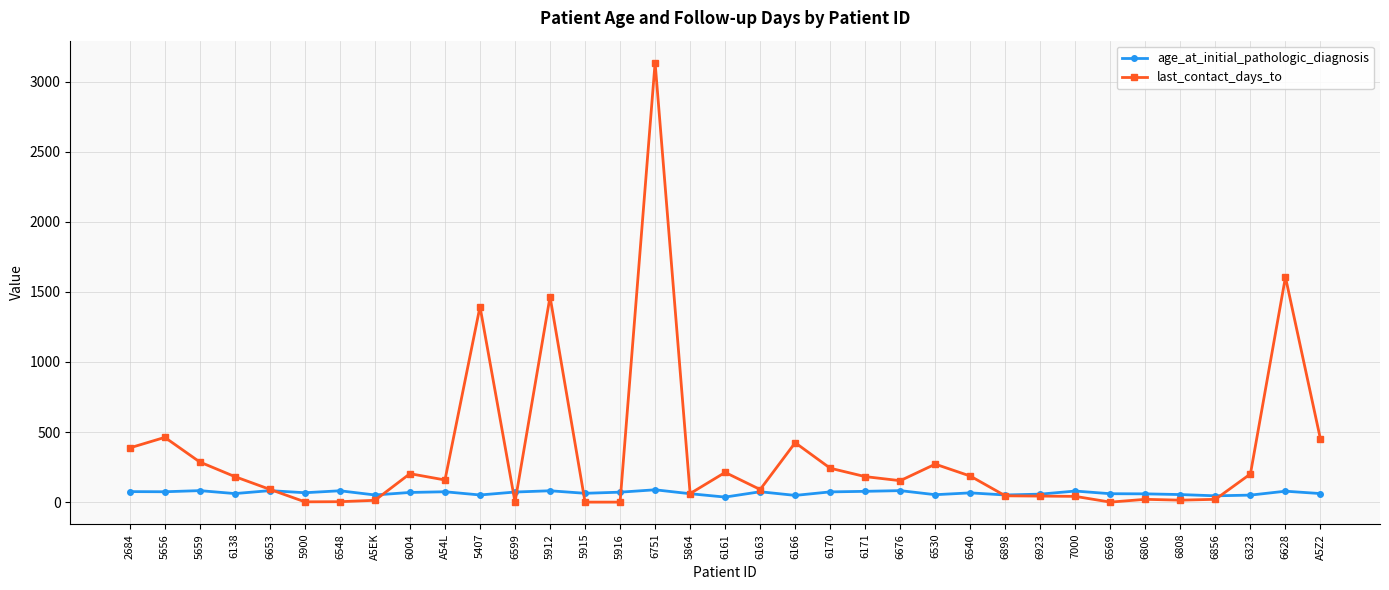

The value of age_at_initial_pathologic_diagnosis at 6170 is 73. True or false?

True